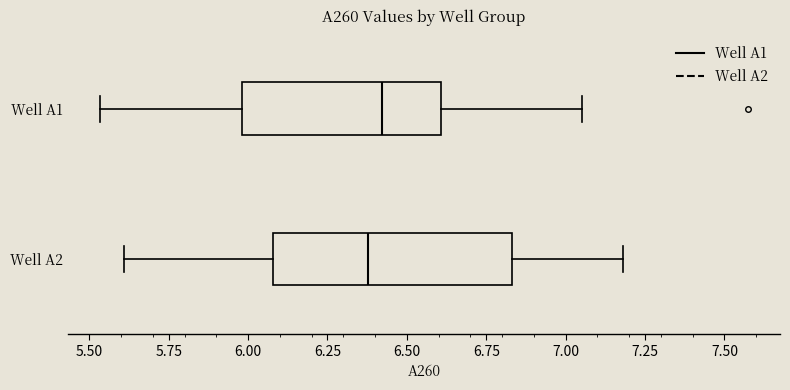

Reading bottom to top, transcribe this box plot: for each box, give where its median line is, the range the box spans, and where its two whiskers end, as read against the x-axis. The values are not printed on the chart, so give them approximately, as read against the axis.

Well A2: median 6.40, box 6.10 to 6.85, whiskers 5.60 to 7.20
Well A1: median 6.40, box 6.00 to 6.60, whiskers 5.55 to 7.05